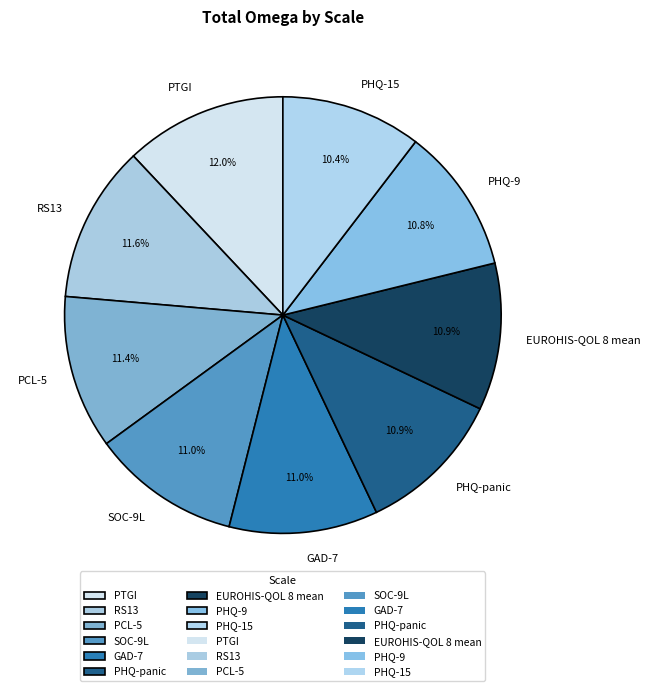

Is SOC-9L the majority of the pie?

No